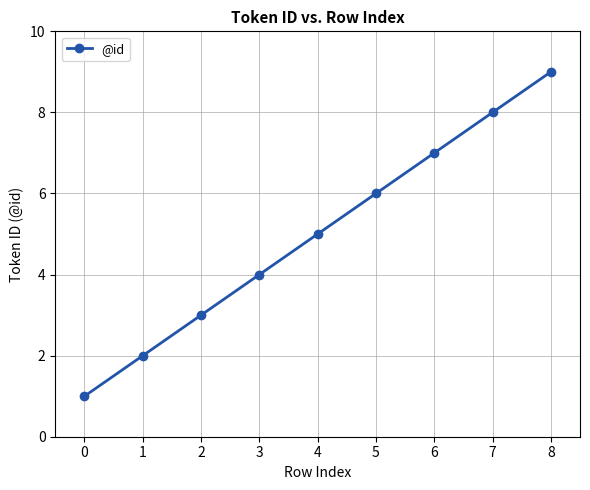

List the labels in order of value, smallest first.

0, 1, 2, 3, 4, 5, 6, 7, 8